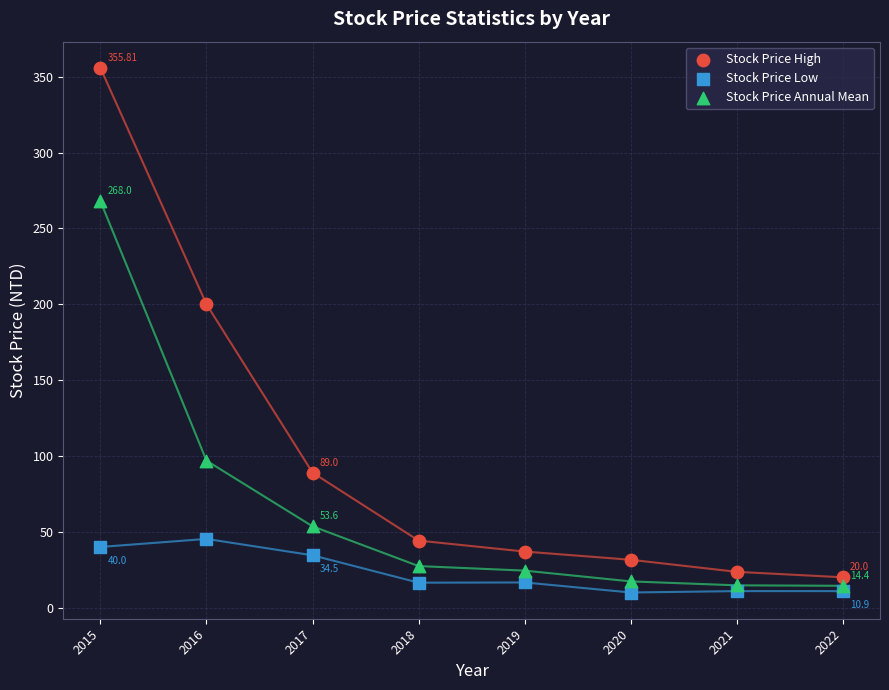

Which series contains the highest Y value?

Stock Price High